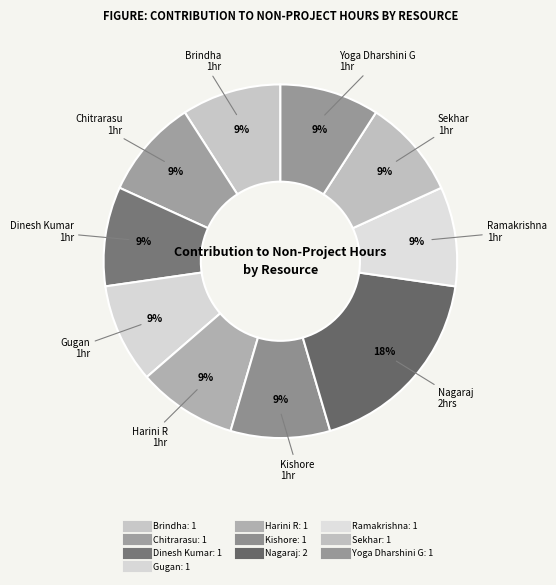

Is it true that Gugan is 1% of the pie?

False